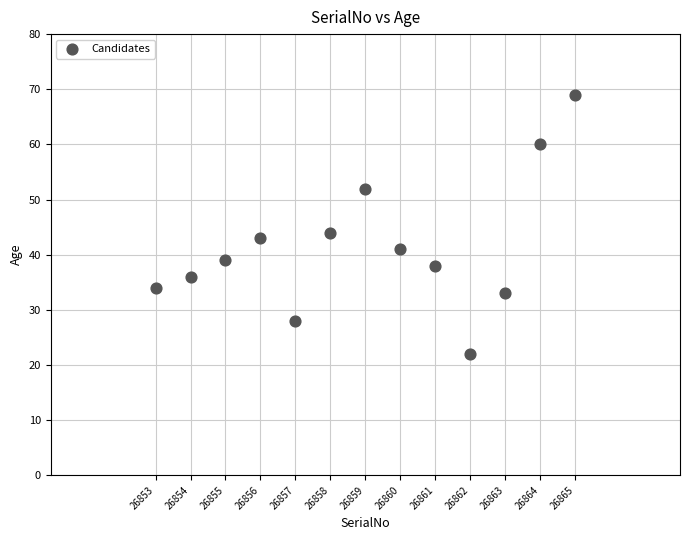

What Y value in the scatter plot is closest to 45?

44